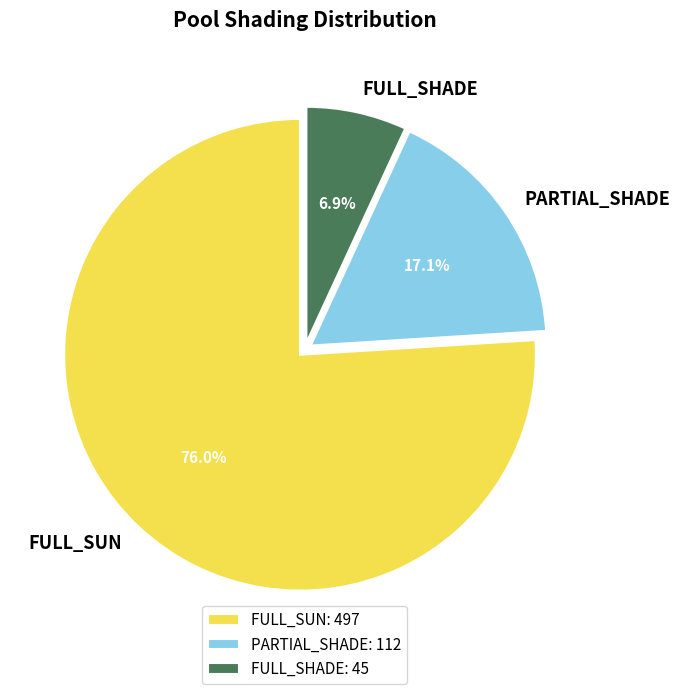

What is the total percentage of FULL_SUN: 497 and FULL_SHADE: 45?

82.9%